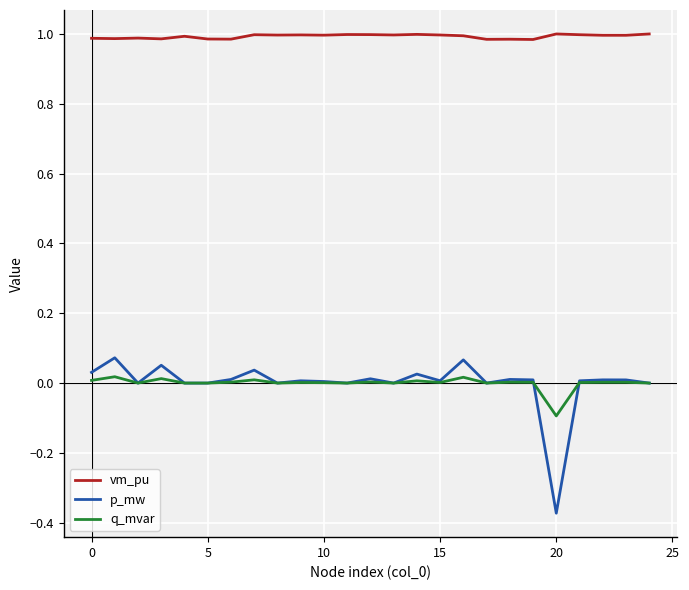

Count the number of categories in the chart.

25